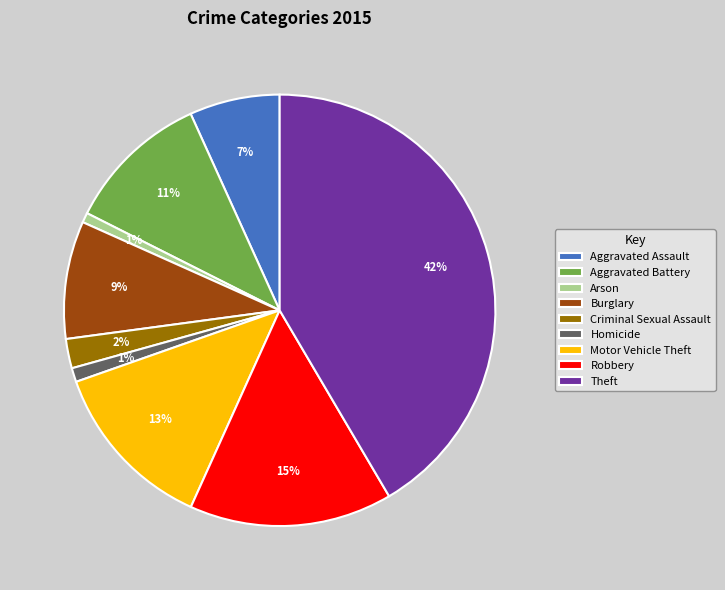

To the nearest percent, what is the difference between the largest and smallest slice percentages?

41%